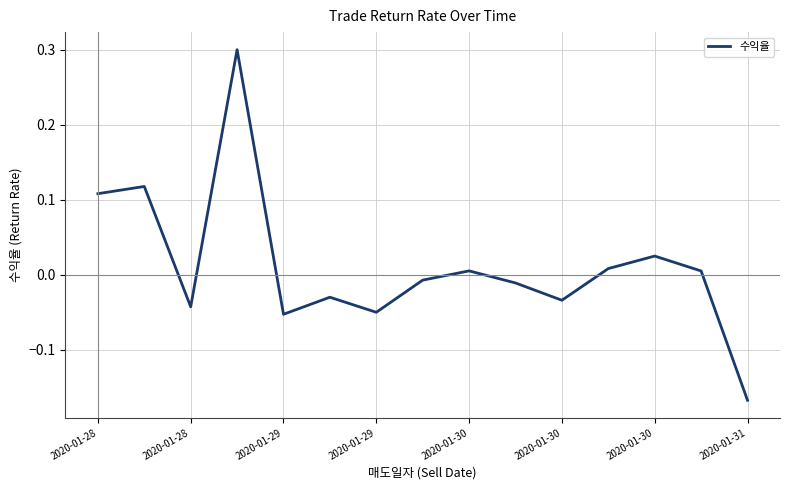

Does the chart display data point markers on the line(s)?

No